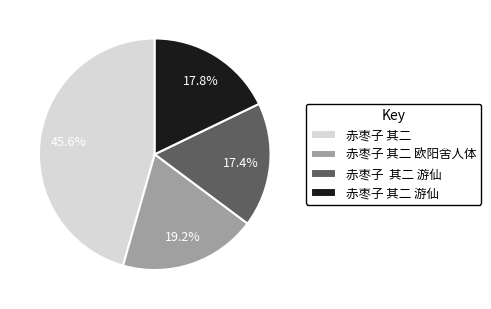

Is there a majority slice in this chart?

No